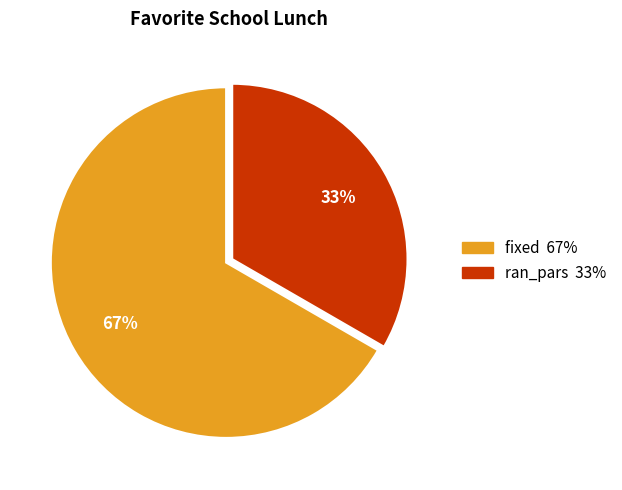

How many segments does this pie chart have?

2